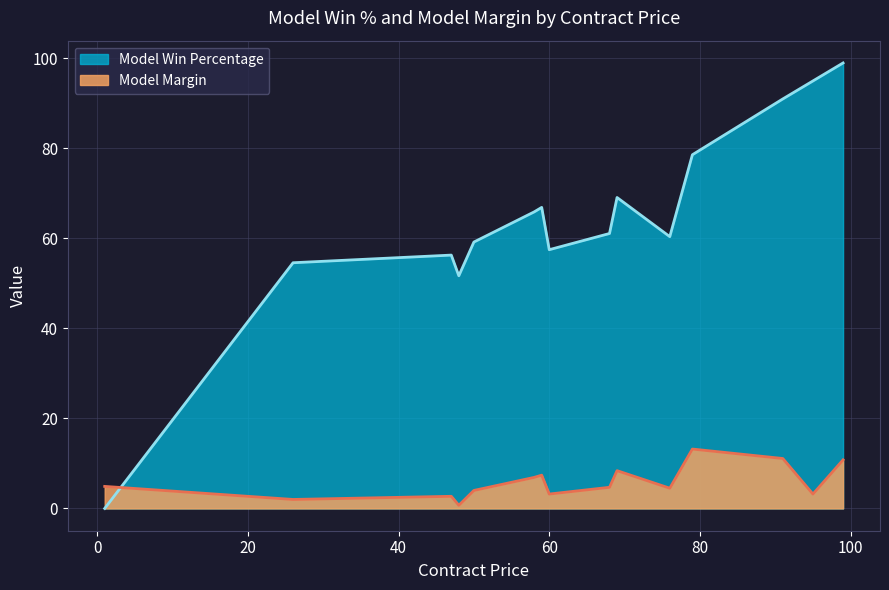

List the series in order of their overall mean, highest first.

Model Win Percentage, Model Margin